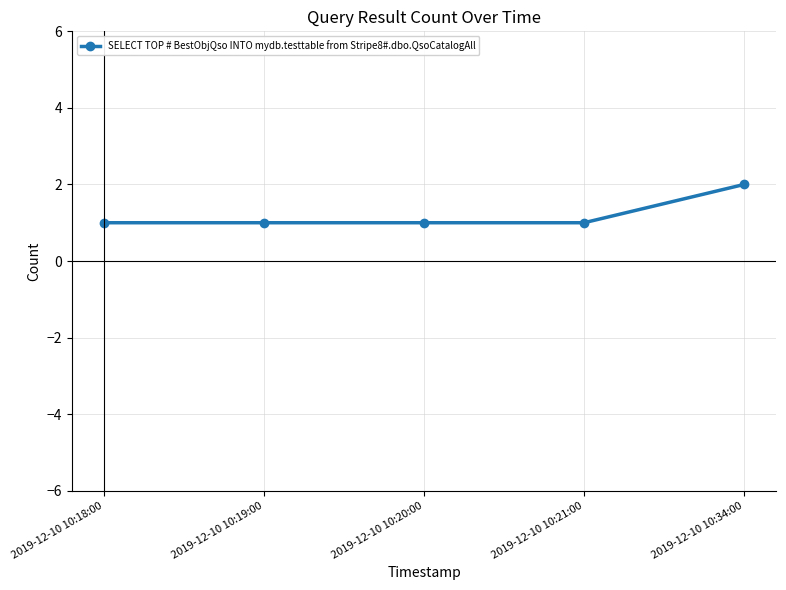

Reading left to right, what are all the values shown in this chart?

2019-12-10 10:18:00=1	2019-12-10 10:19:00=1	2019-12-10 10:20:00=1	2019-12-10 10:21:00=1	2019-12-10 10:34:00=2